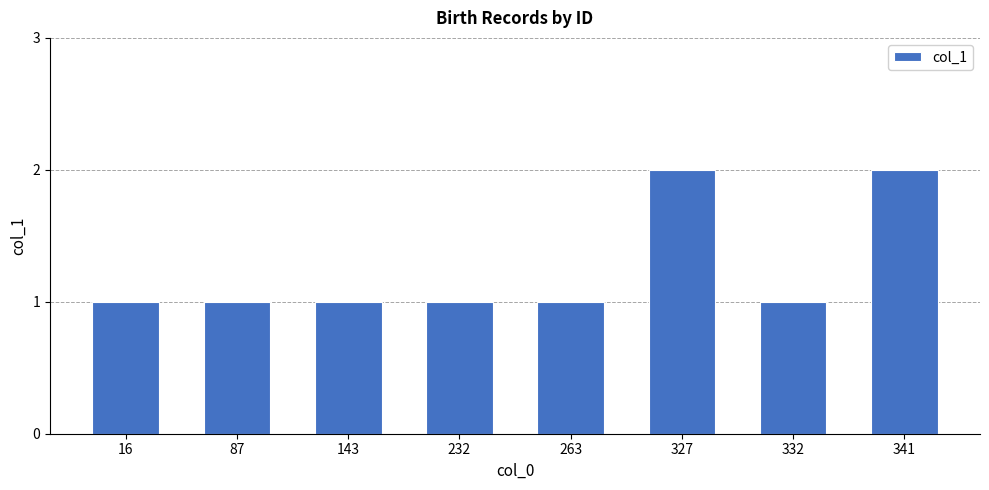

Does the chart contain stacked bars?

No